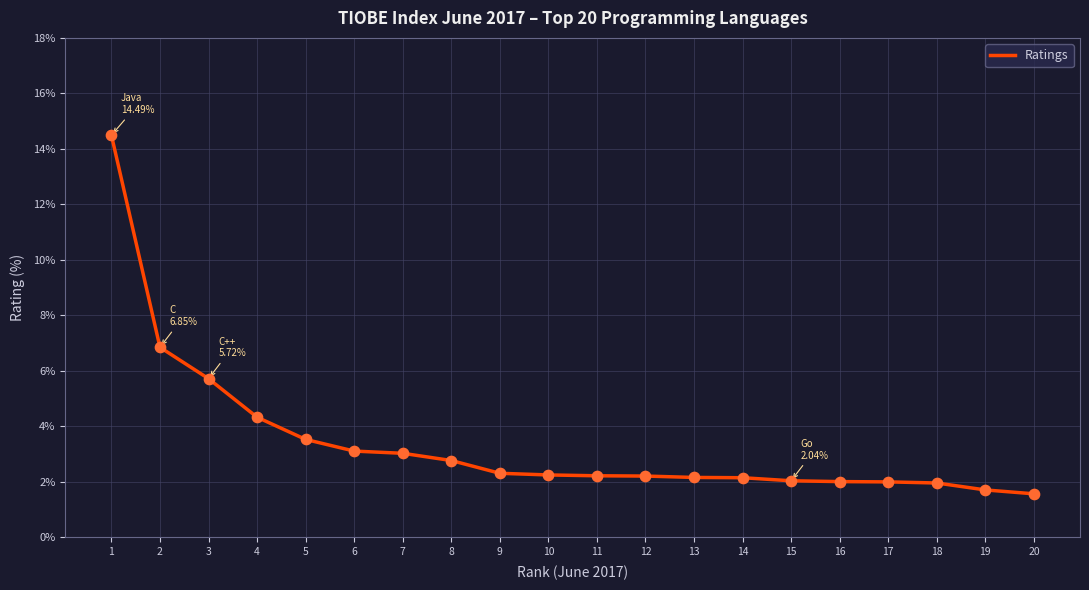

What is the change in value from 15 to 19?

-0.3